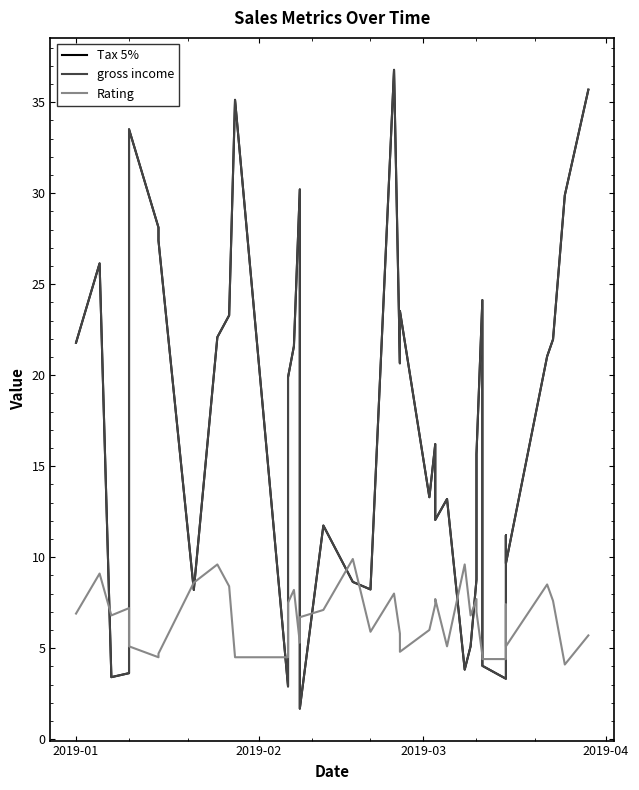

Which series has the widest spread of values?

Tax 5%